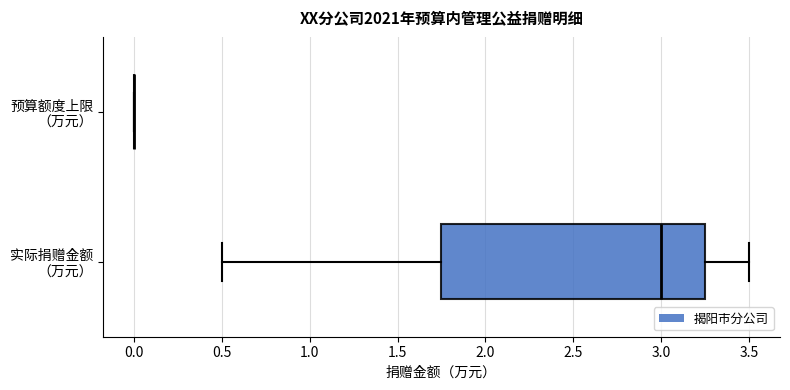

Reading bottom to top, read every box against the x-axis: the position of its median line, the range the box covers, and the ends of its whiskers. The values are not printed on the chart, so give them approximately, as read against the axis.

实际捐赠金额 （万元）: median 3.00, box 1.75 to 3.25, whiskers 0.50 to 3.50
预算额度上限 （万元）: box collapsed to a line at 0.00, whiskers 0.00 to 0.00